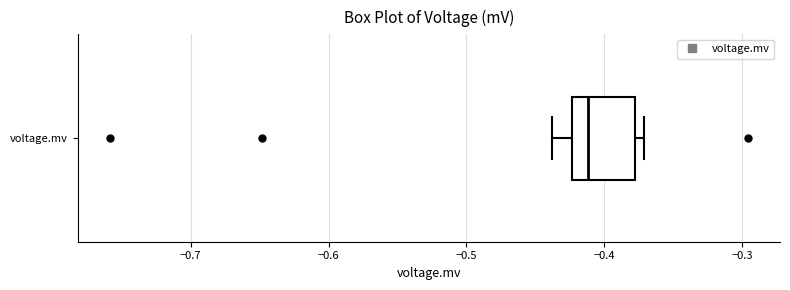

Where is the right edge of the box for voltage.mv on the x-axis? The values are not printed on the chart, so give them approximately, as read against the axis.

-0.38